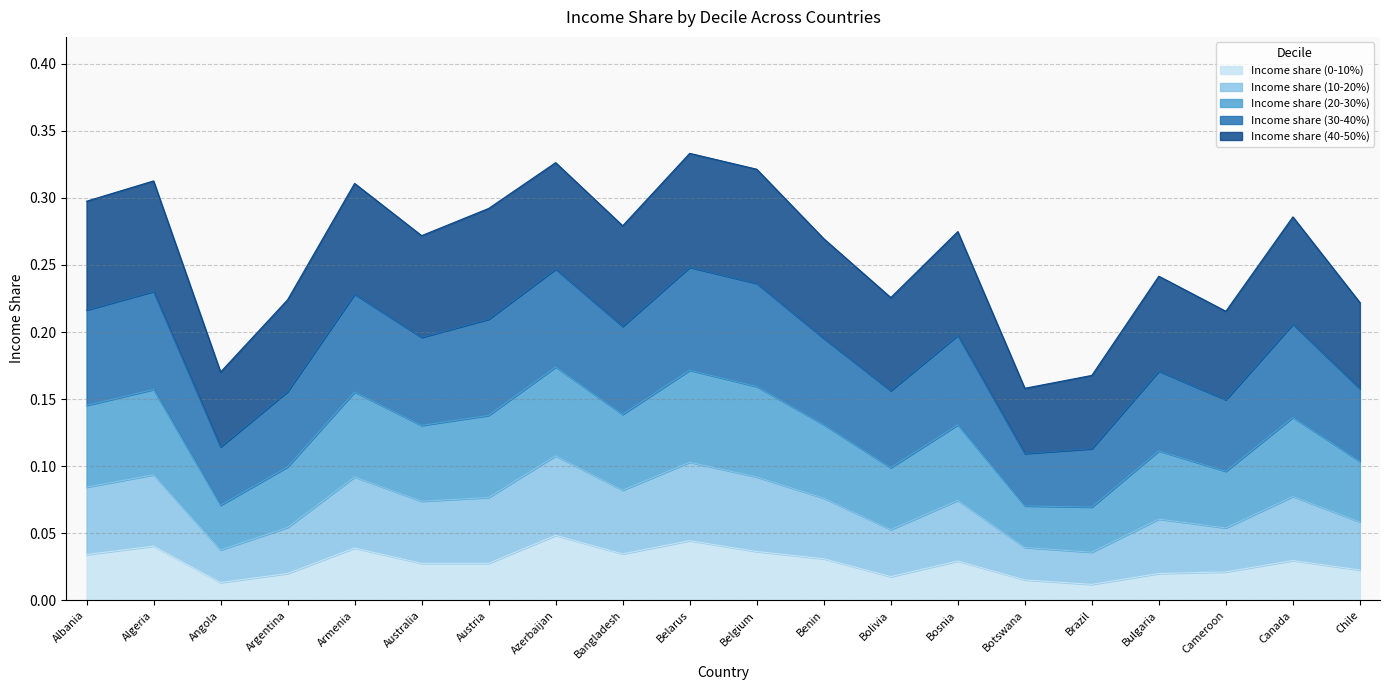

How many Income share (10-20%) values are between 0 and 1?

20